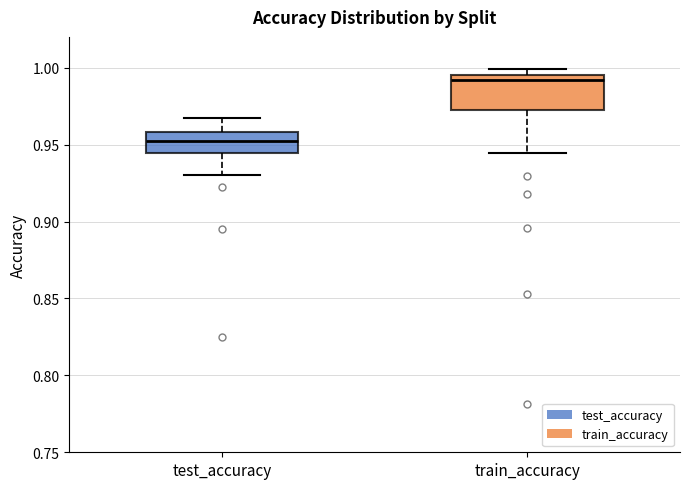

Where does the median line of the box for test_accuracy sit on the y-axis? The values are not printed on the chart, so give them approximately, as read against the axis.

0.950